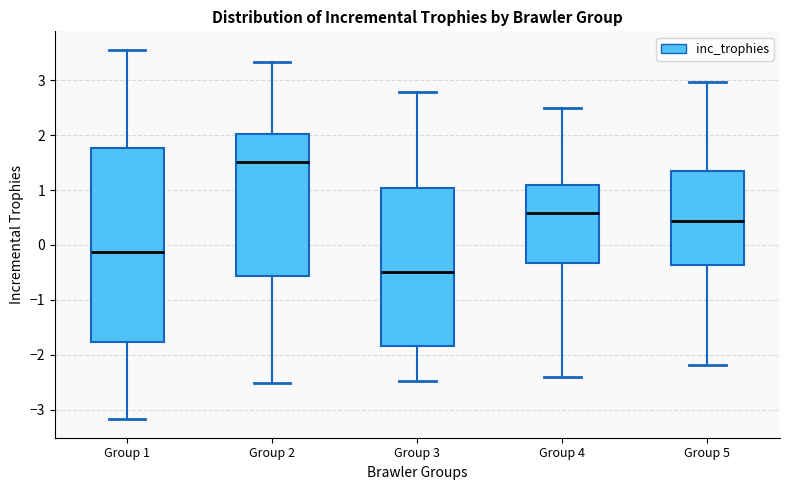

Which box has the highest median line?

Group 2